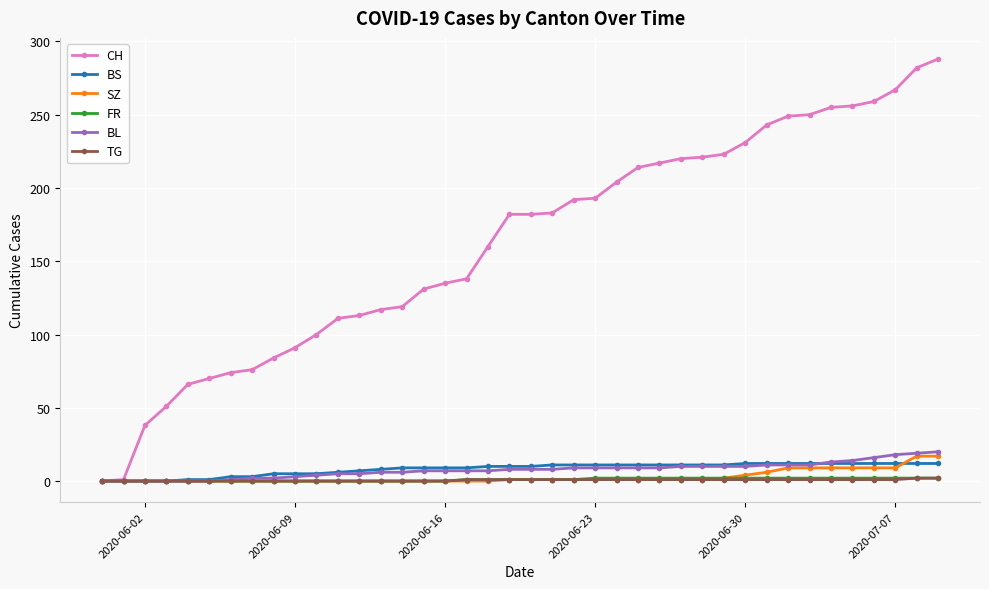

What are all the series names shown in the legend?

CH, BS, SZ, FR, BL, TG